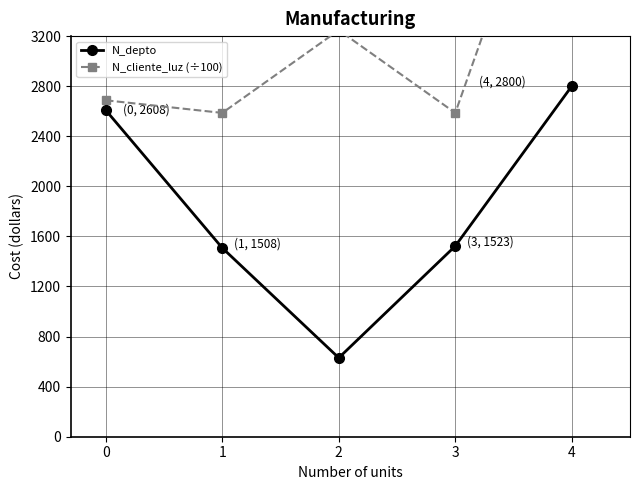

What is the difference between the second highest and minimum values in the N_depto series?

1978